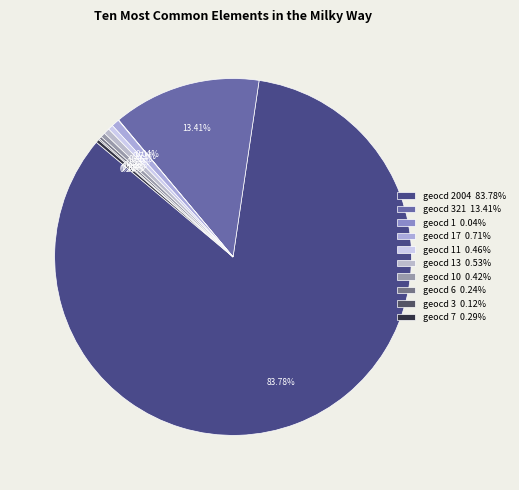

How many slices are in this pie chart?

10